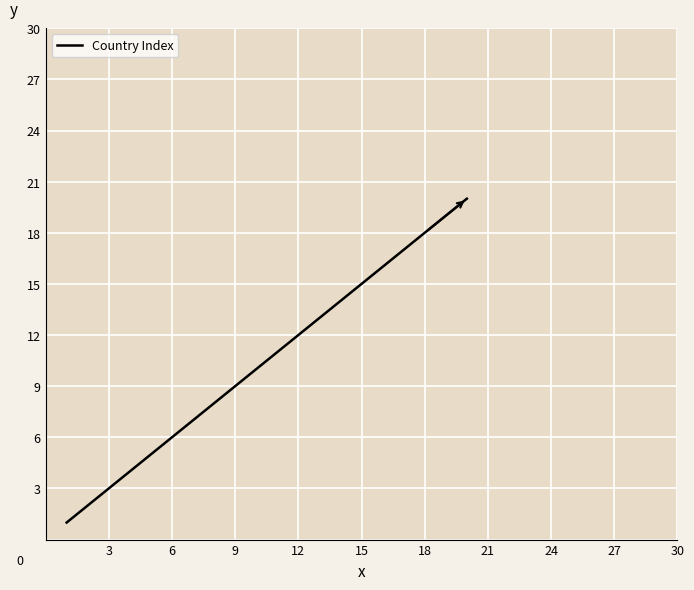

What is the greatest value displayed?

20